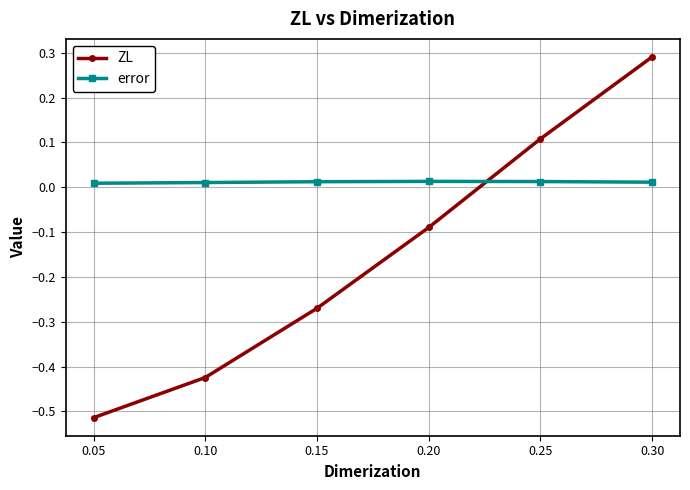

List the series in order of their overall mean, highest first.

error, ZL